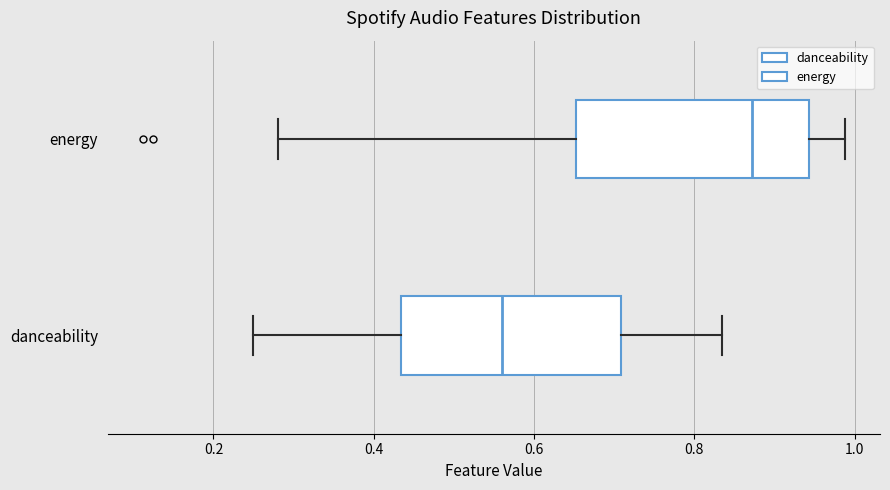

Which box's median line is the furthest to the left?

danceability